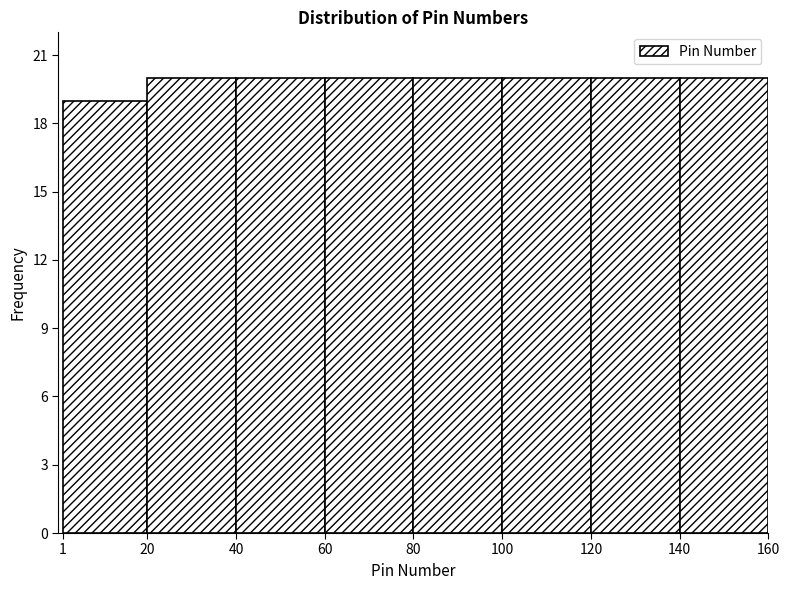

What is the height of the bar covering 20 to 40 on the x-axis? The values are not printed on the chart, so give them approximately, as read against the axis.

20